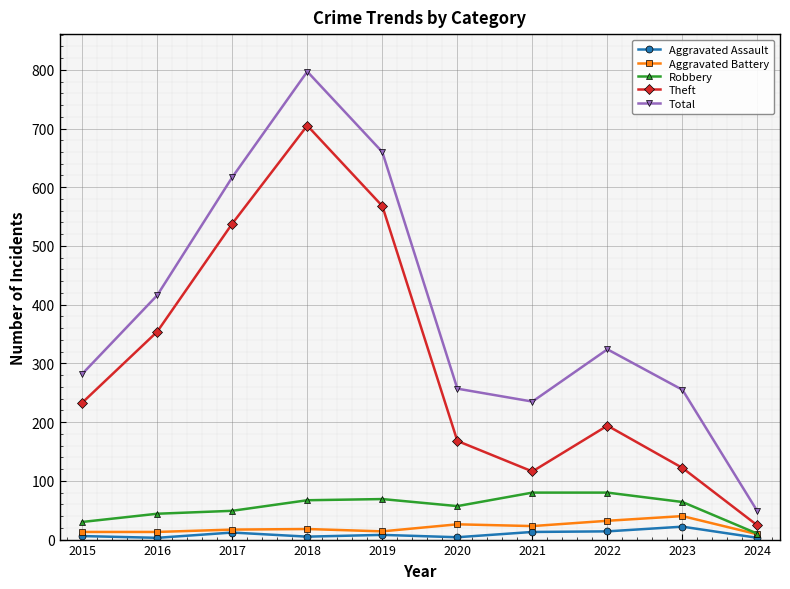

Where is the first local maximum for Theft?

2018